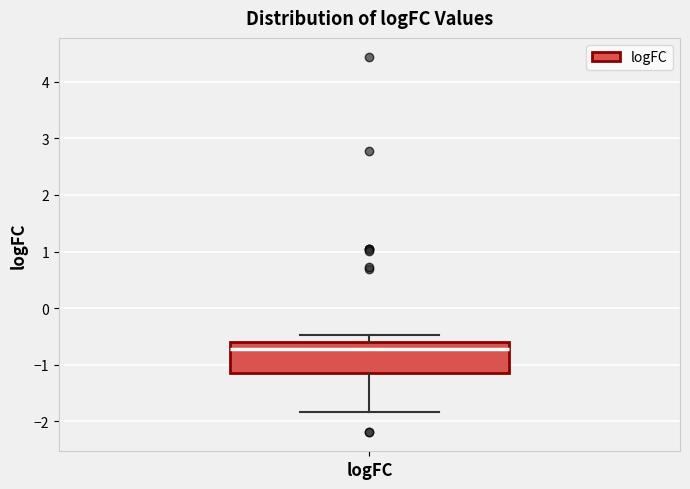

Read this box plot against the y-axis: the position of the median line, the range covered by the box, and the ends of both whiskers. The values are not printed on the chart, so give them approximately, as read against the axis.

median -0.7, box -1.1 to -0.6, whiskers -1.8 to -0.5